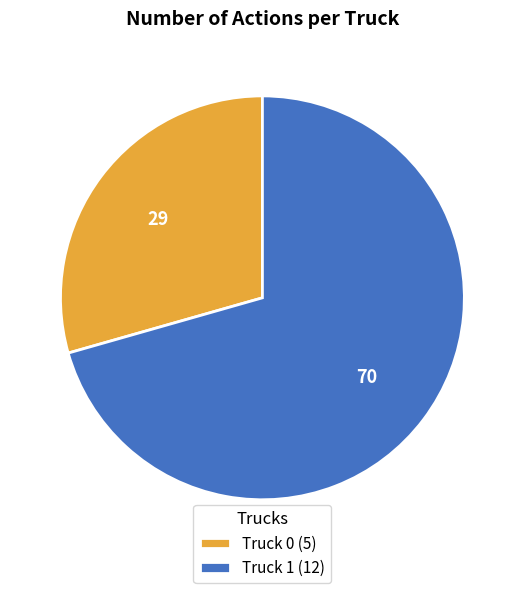

Do Truck 0 (5) and Truck 1 (12) together represent more than half of the pie?

Yes